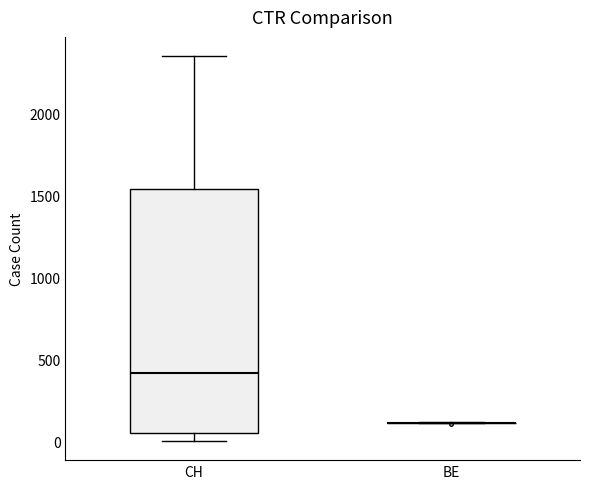

Which box is the tallest, from its lower edge to its upper edge?

CH